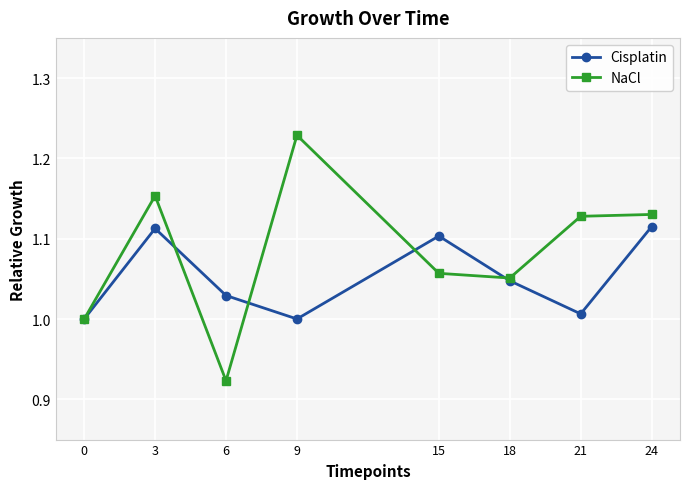

True or false: Cisplatin has a value of 1.1 at 15.

True